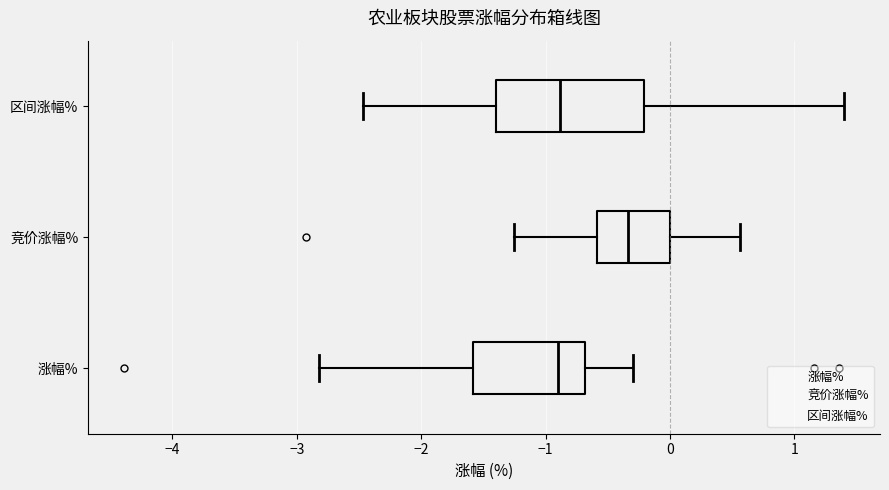

Reading bottom to top, transcribe this box plot: for each box, give where its median line is, the range the box spans, and where its two whiskers end, as read against the x-axis. The values are not printed on the chart, so give them approximately, as read against the axis.

涨幅%: median -0.9, box -1.6 to -0.7, whiskers -2.8 to -0.3
竞价涨幅%: median -0.3, box -0.6 to 0.0, whiskers -1.2 to 0.6
区间涨幅%: median -0.9, box -1.4 to -0.2, whiskers -2.5 to 1.4